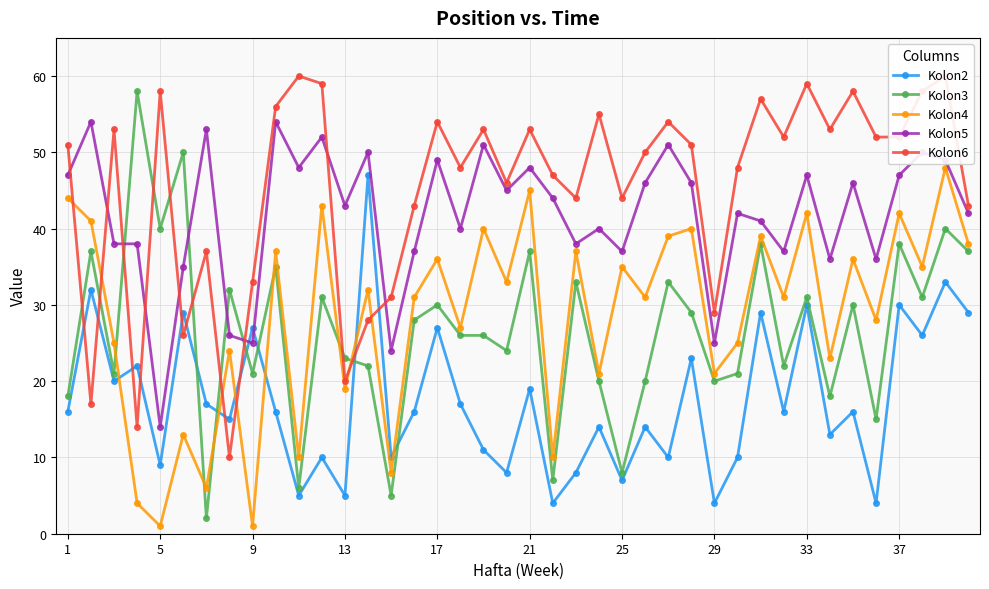

Which series has the widest spread of values?

Kolon3